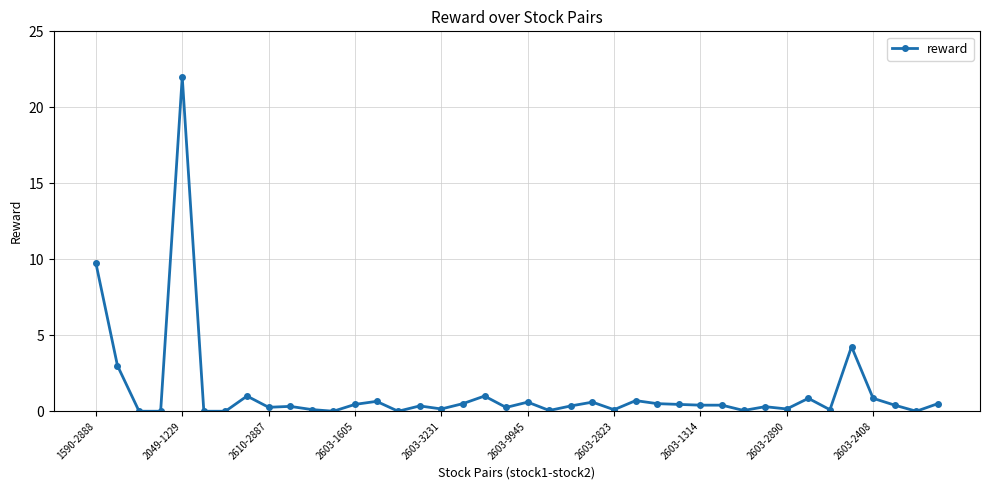

True or false: there are more than 1 points higher than both neighbors.

True